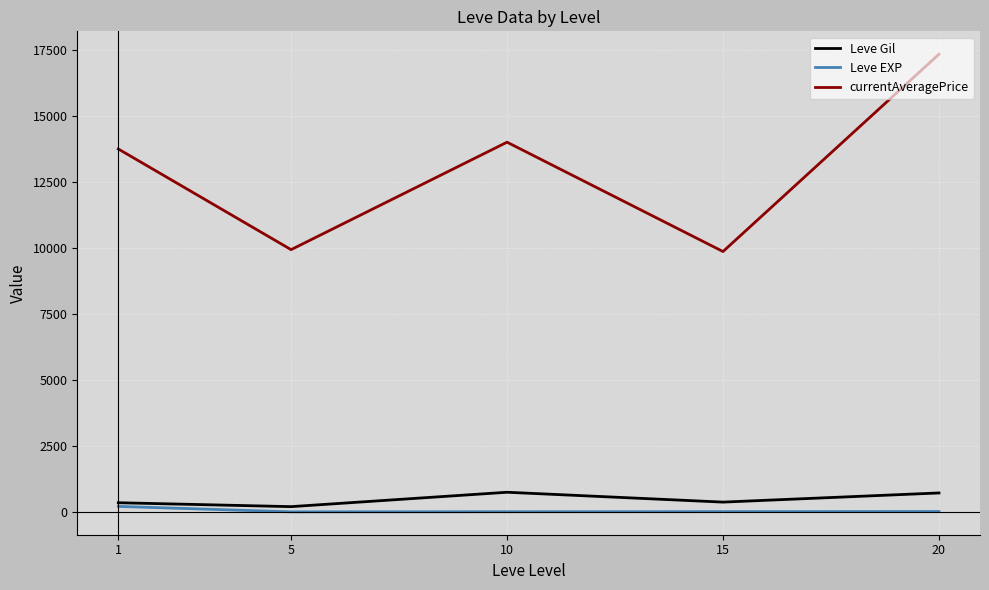

Rank the series by their maximum value, from lowest to highest.

Leve EXP, Leve Gil, currentAveragePrice